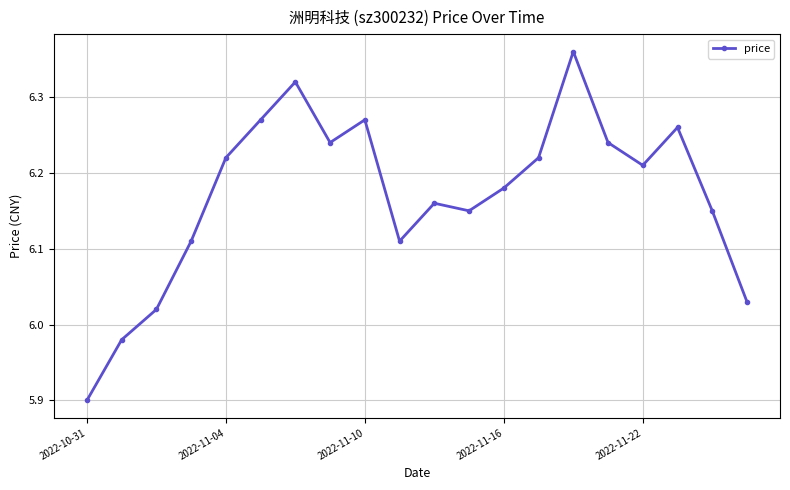

True or false: the data has more than 0 interior local peaks.

True